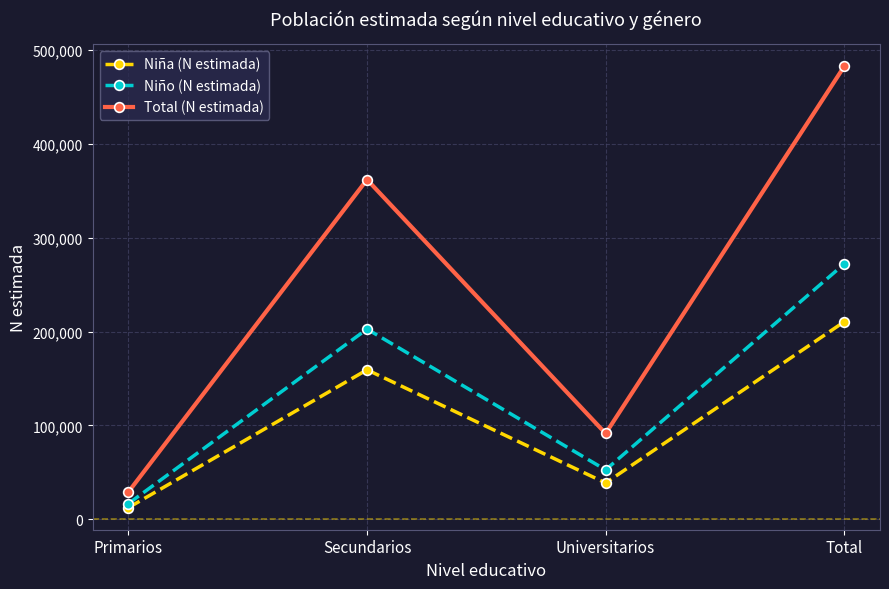

True or false: Total (N estimada) has a value of 23765 at Universitarios.

False